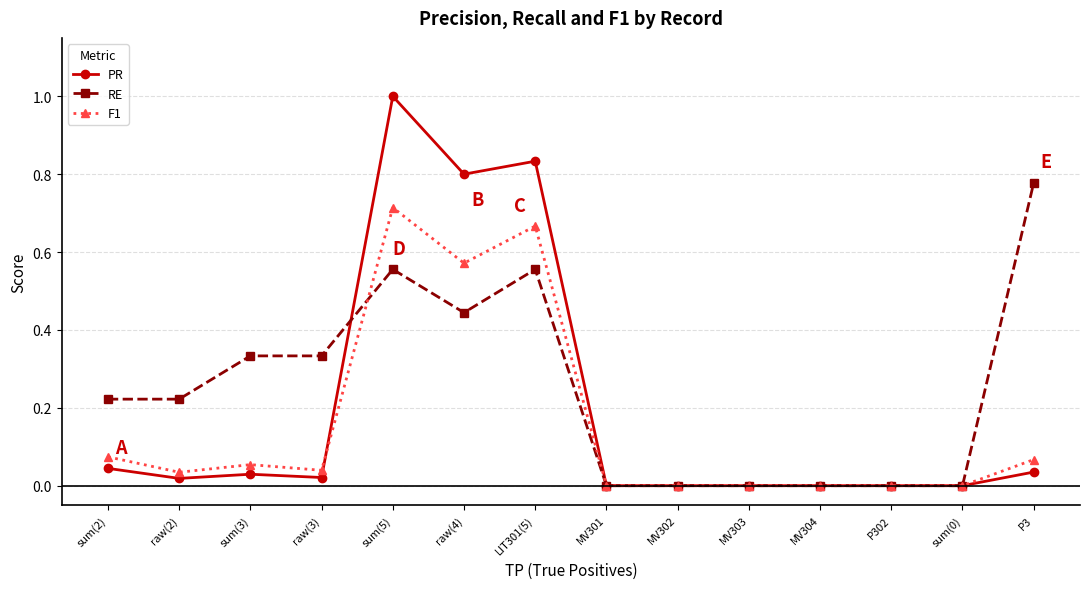

Which series has the largest total across all categories?

RE